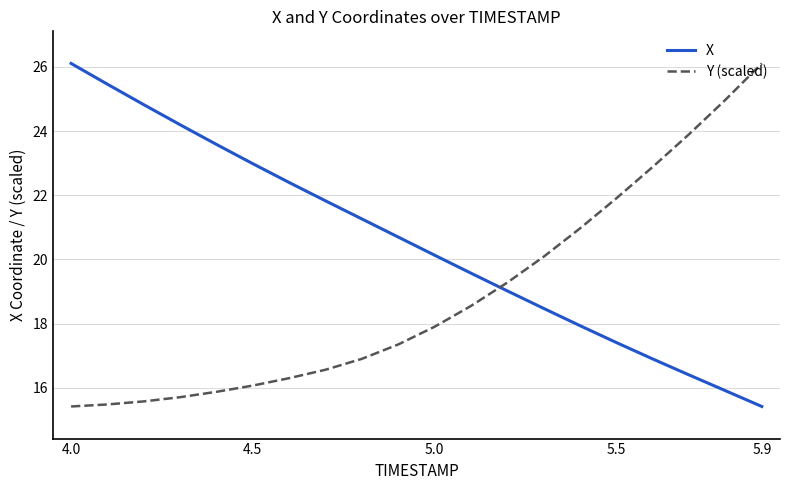

Which series has the largest total across all categories?

X